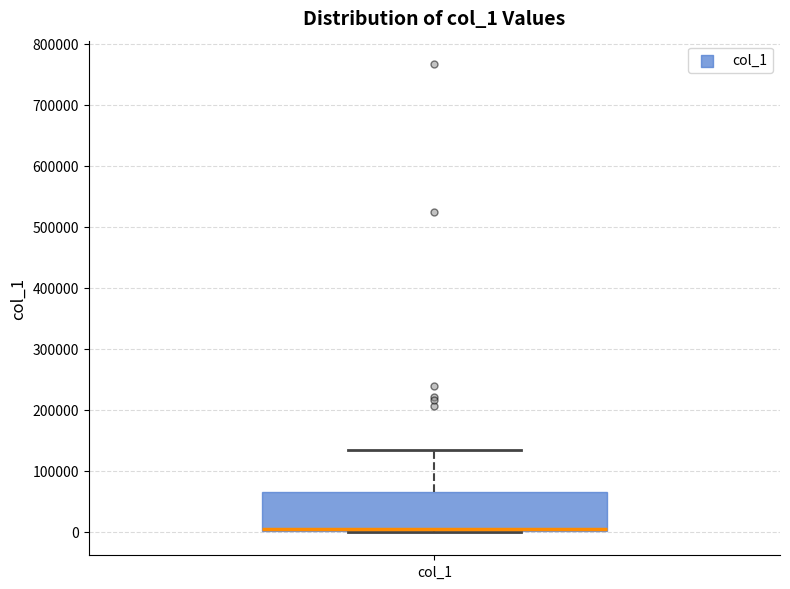

Read this box plot against the y-axis: the position of the median line, the range covered by the box, and the ends of both whiskers. The values are not printed on the chart, so give them approximately, as read against the axis.

median 10000, box 0 to 70000, whiskers 0 to 130000